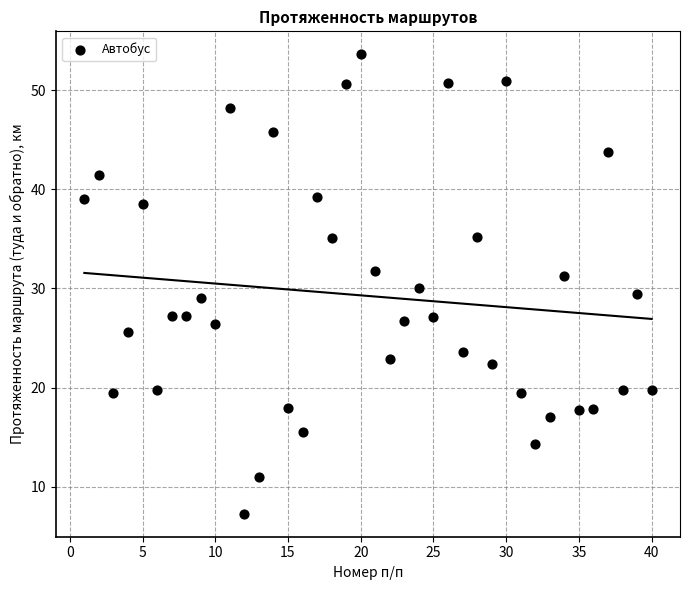

What is the range of Y values (max minus min)?

46.3